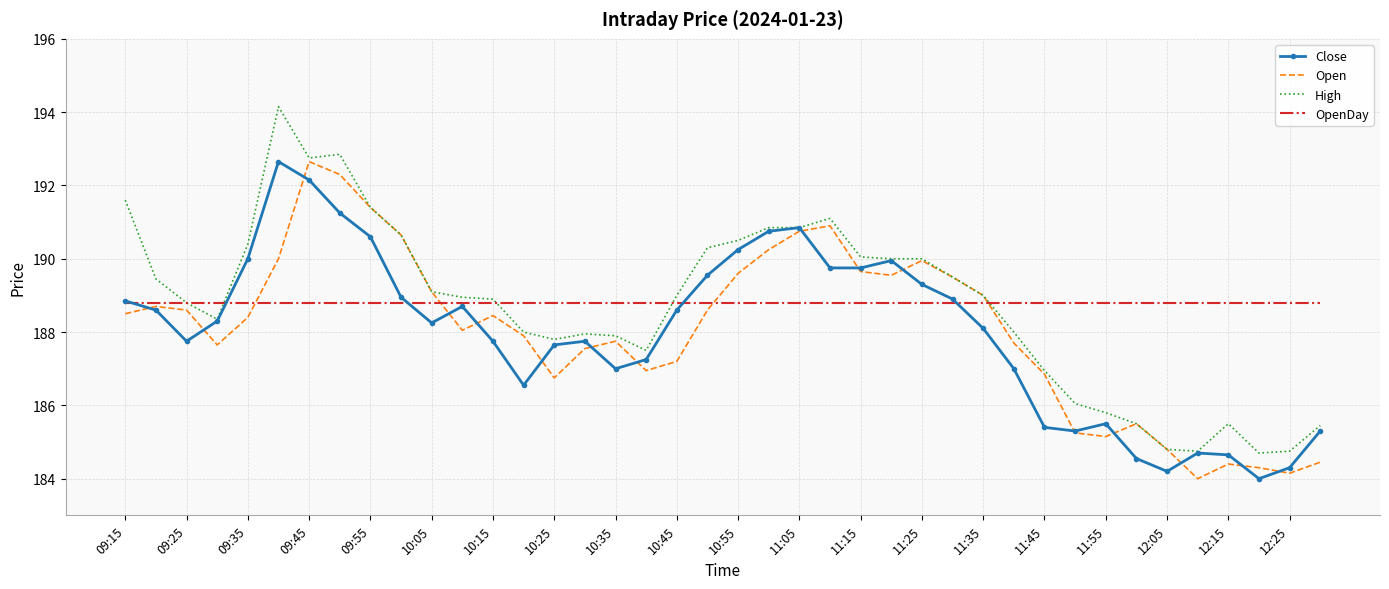

Which series has the widest spread of values?

High